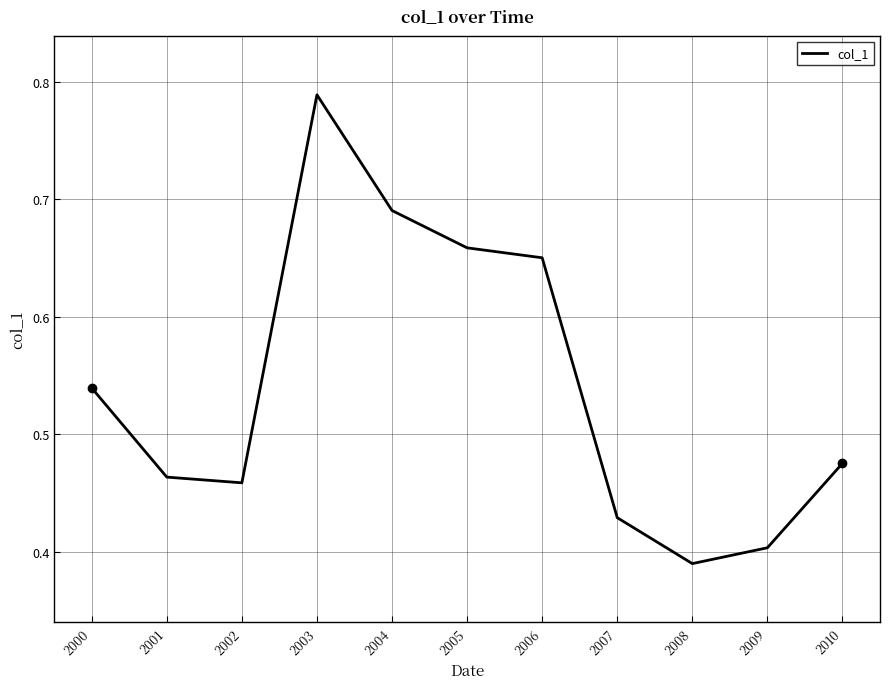

Which has a higher value, 2003 or 2008?

2003